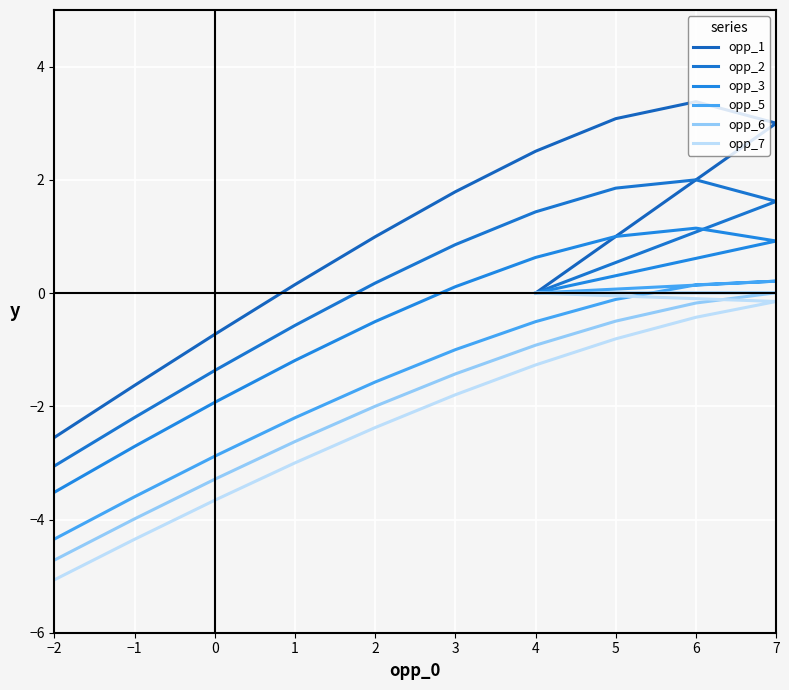

At −1, list the series in order from largest to smallest.

opp_1, opp_2, opp_3, opp_5, opp_6, opp_7